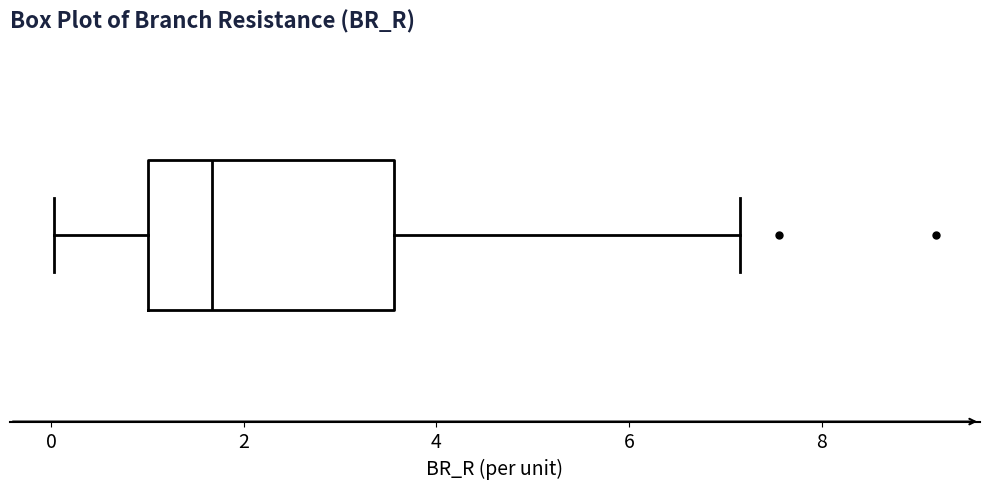

Transcribe this box plot: give where the median line is, the range the box spans, and where the two whiskers end, as read against the x-axis. The values are not printed on the chart, so give them approximately, as read against the axis.

median 1.6, box 1.0 to 3.6, whiskers 0.0 to 7.2